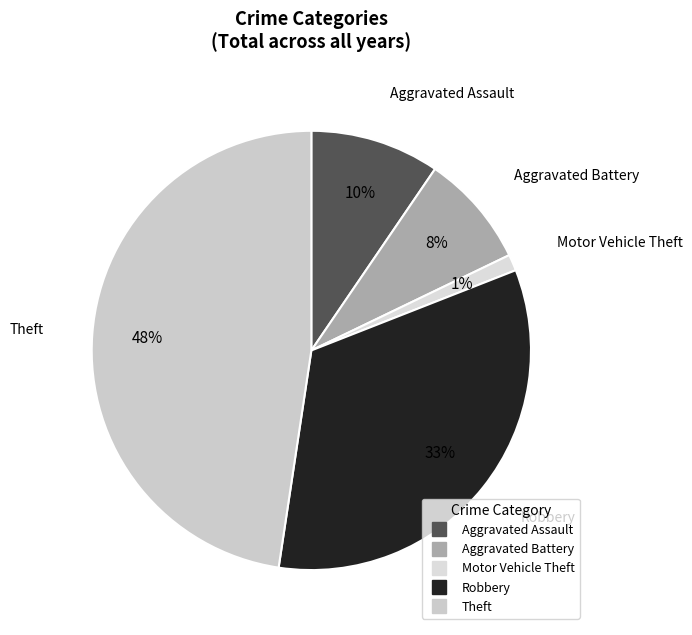

Which has a higher value, Robbery or Aggravated Assault?

Robbery